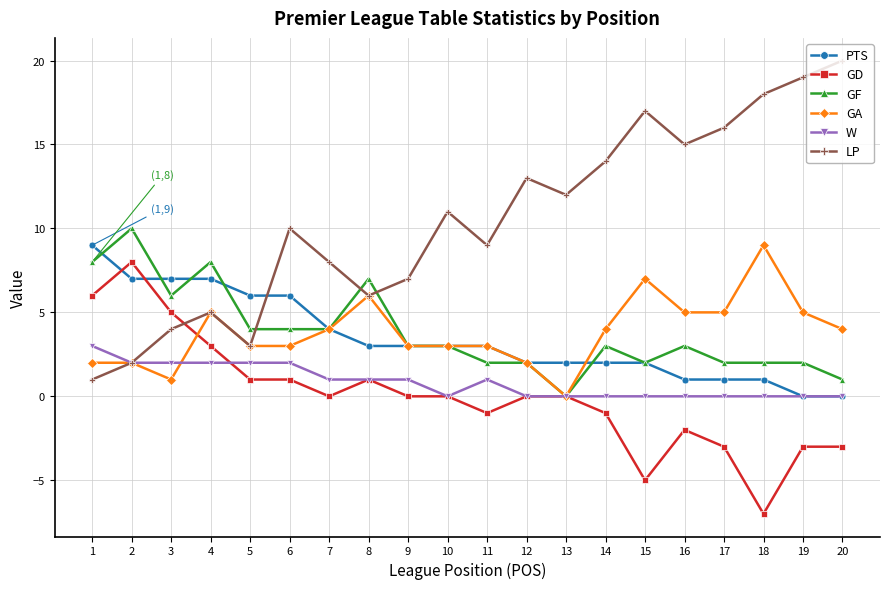

At which category does GD reach its first local peak?

2